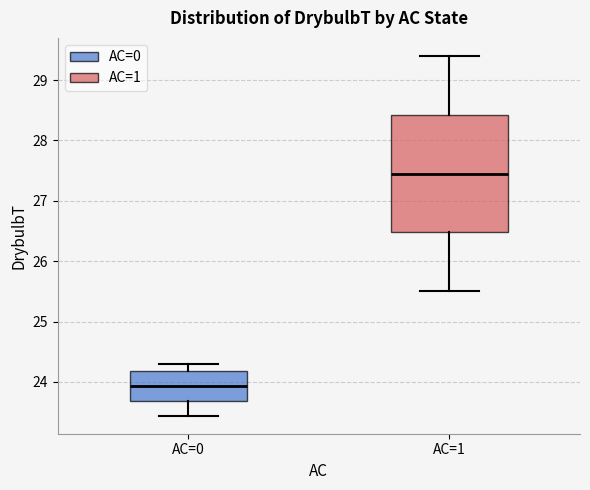

Which box is the tallest, from its lower edge to its upper edge?

AC=1